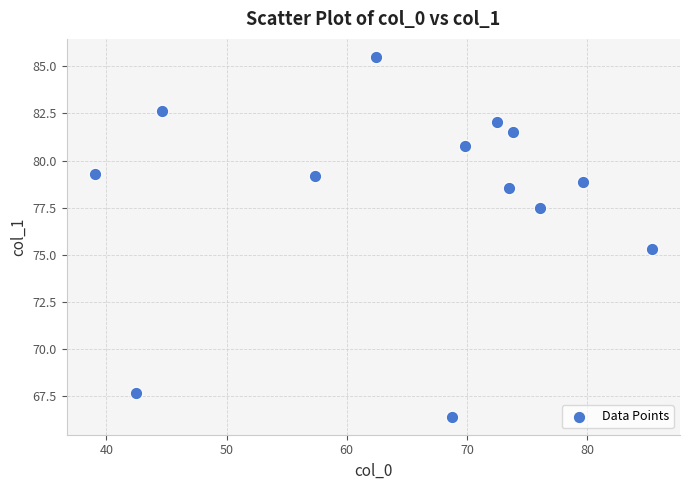

What Y value in the scatter plot is closest to 75?

75.3